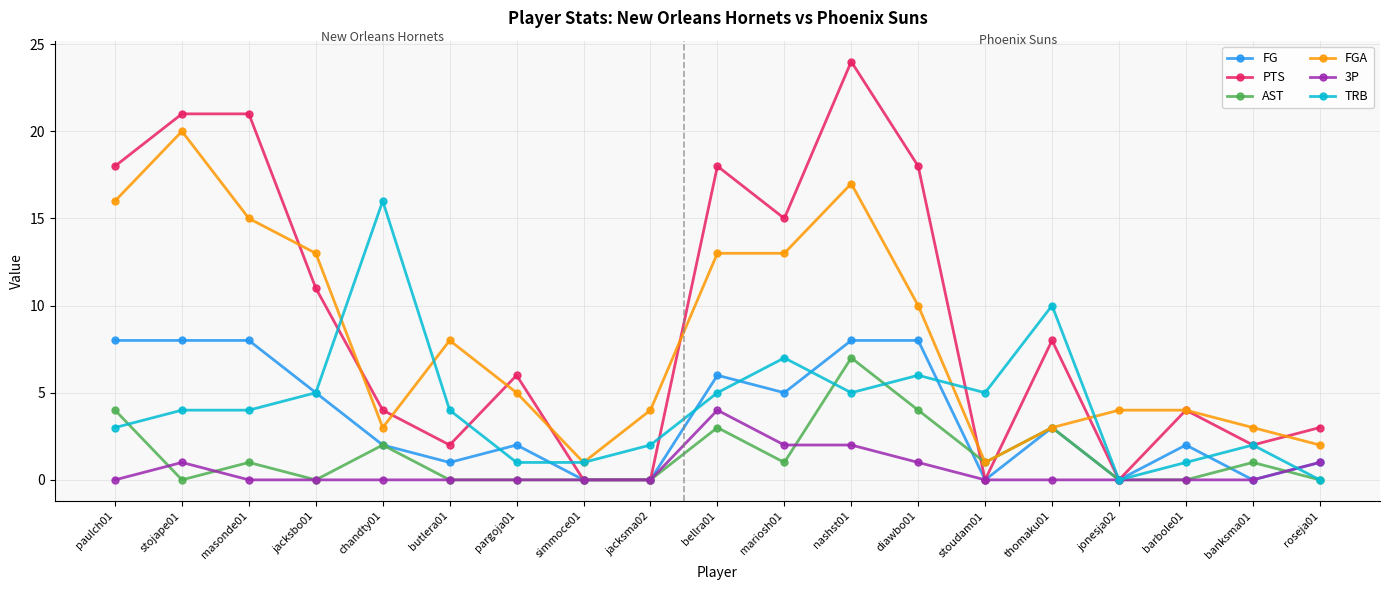

The value of 3P at jonesja02 is -2. True or false?

False